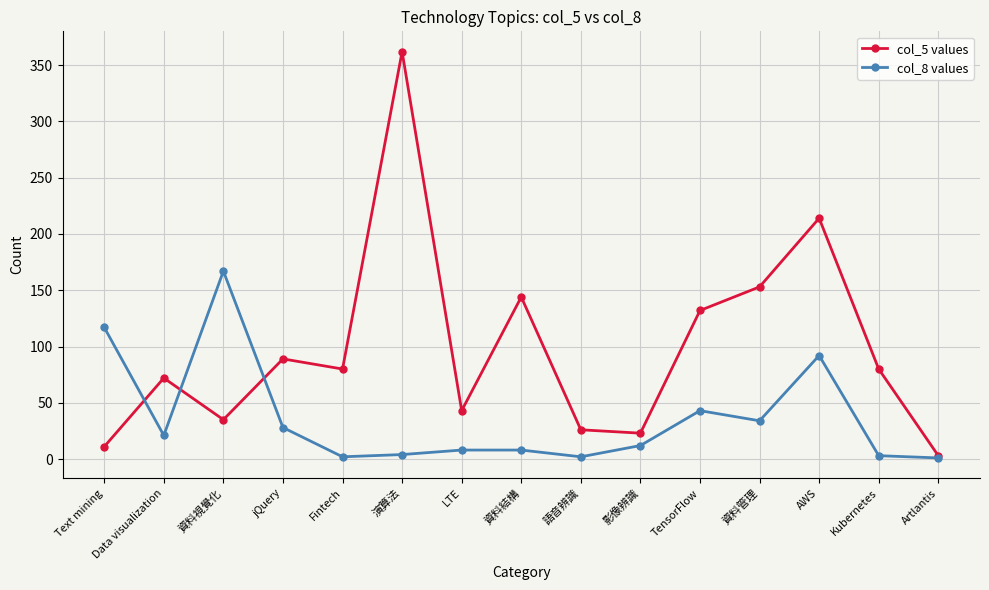

What is the spread (max minus min) of values at Data visualization?

51